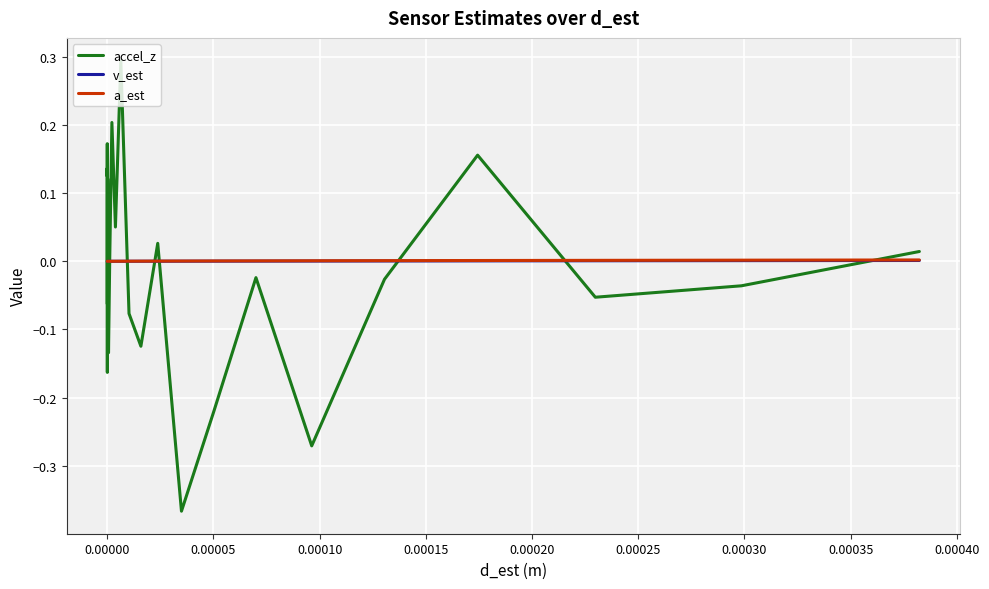

Which series has the largest range (max minus min)?

accel_z